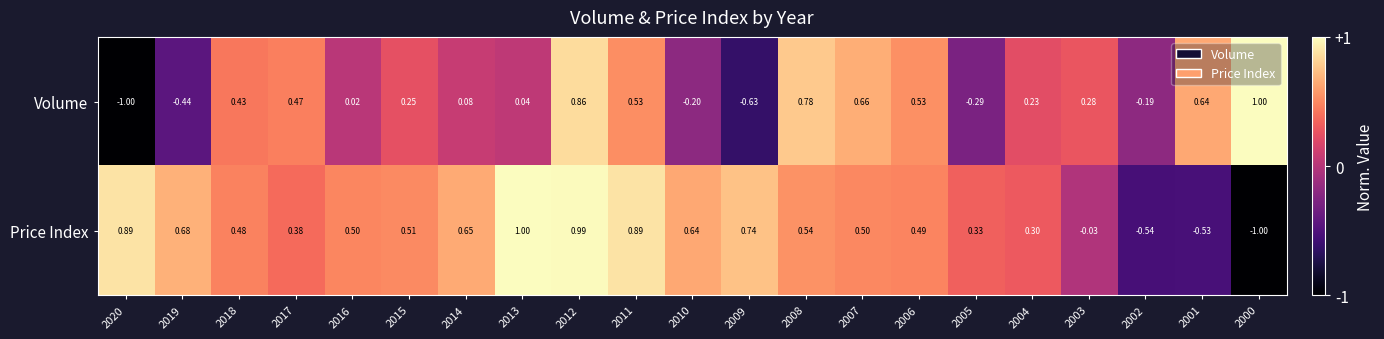

List the series in order of their overall mean, highest first.

Price Index, Volume